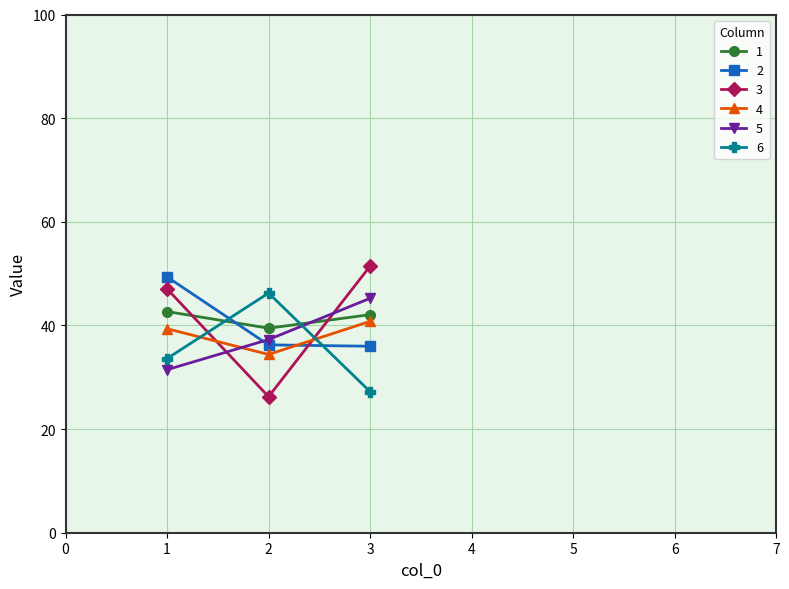

Is the value of 3 at 2 greater than the value of 5 at 2?

No